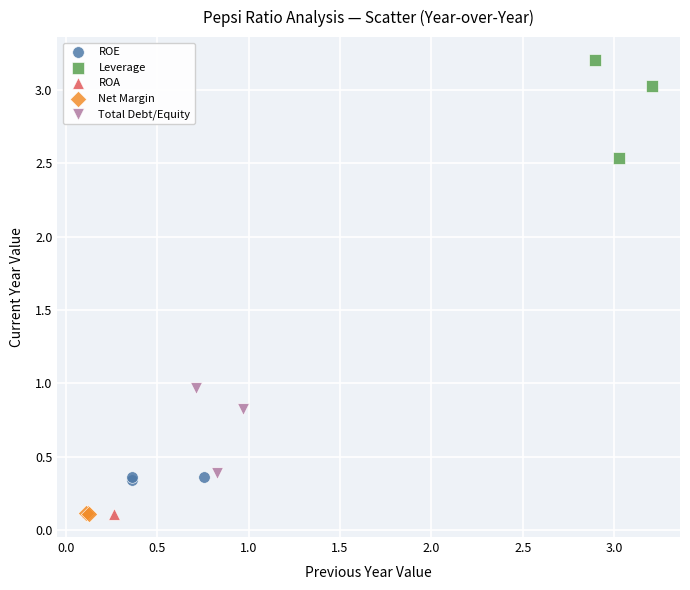

What are all the series names shown in the legend?

ROE, Leverage, ROA, Net Margin, Total Debt/Equity